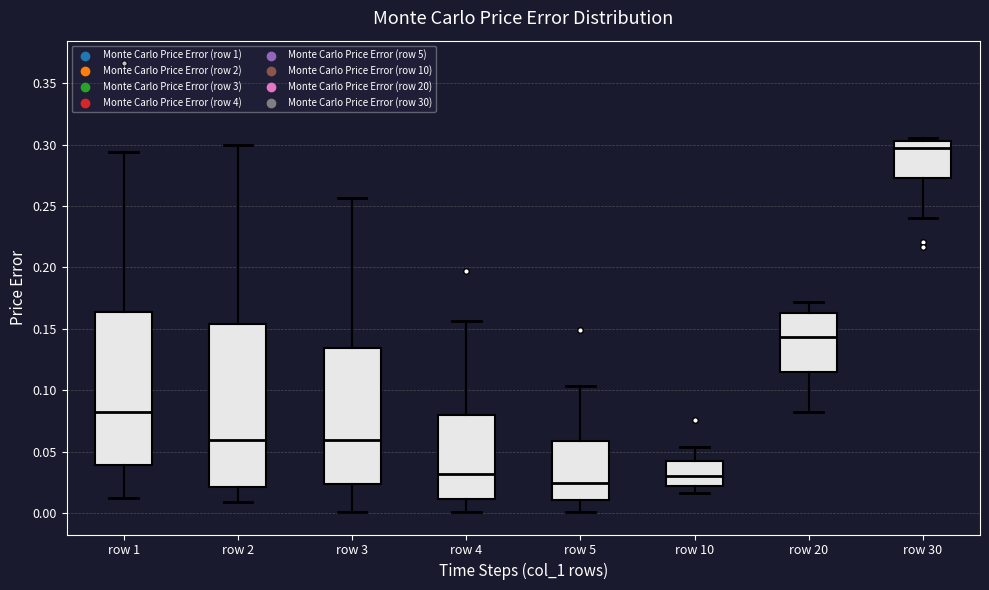

Where does the lower whisker of the box for row 1 end on the y-axis? The values are not printed on the chart, so give them approximately, as read against the axis.

0.010